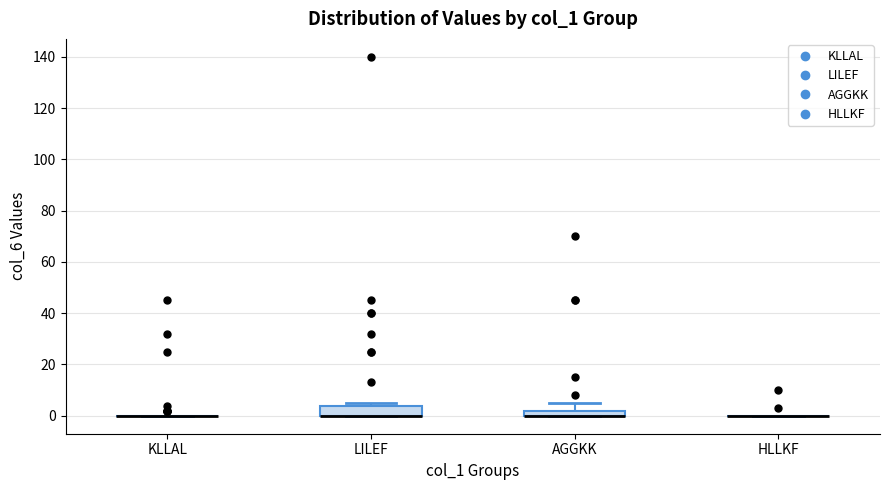

Comparing the boxes themselves (not the whiskers), which one is the tallest?

LILEF